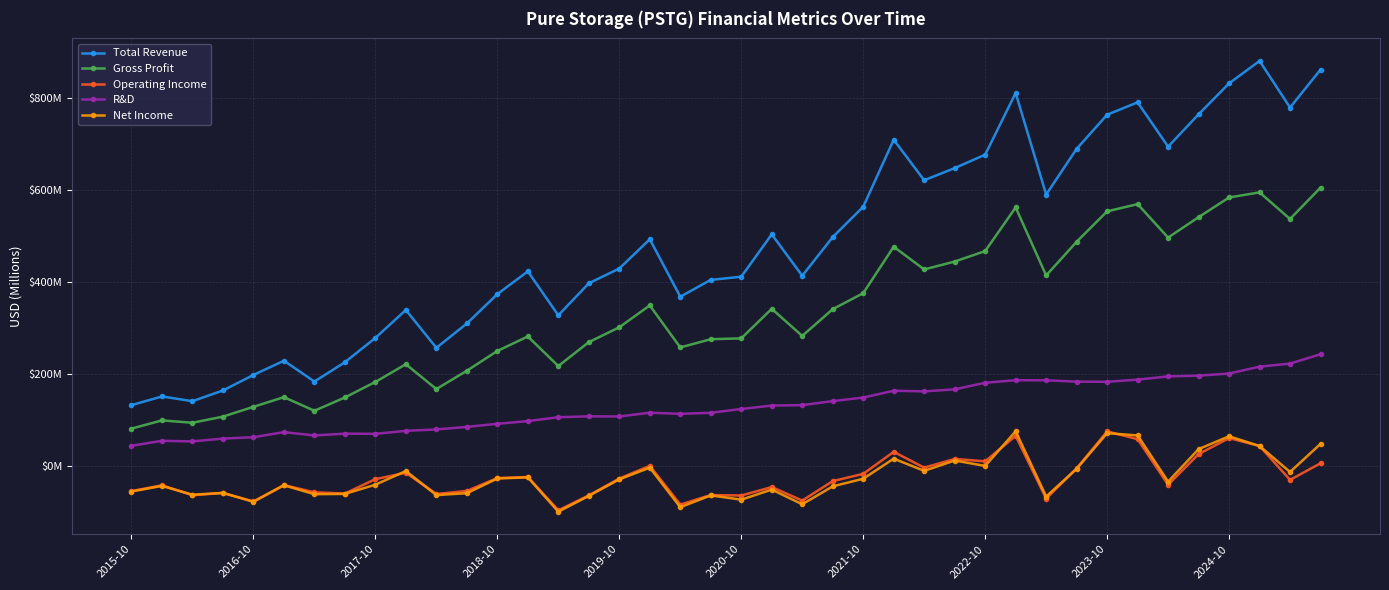

At which category is the sum across all series the highest?

37